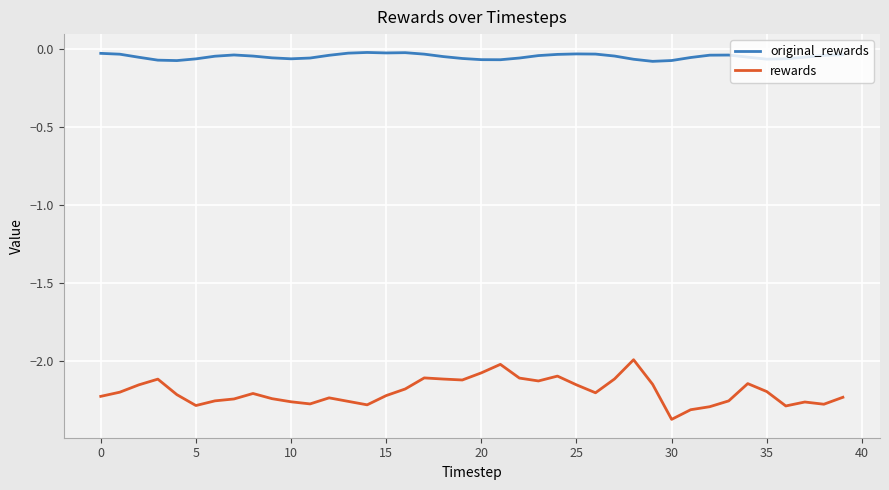

List the series in order of their peak value, lowest first.

rewards, original_rewards